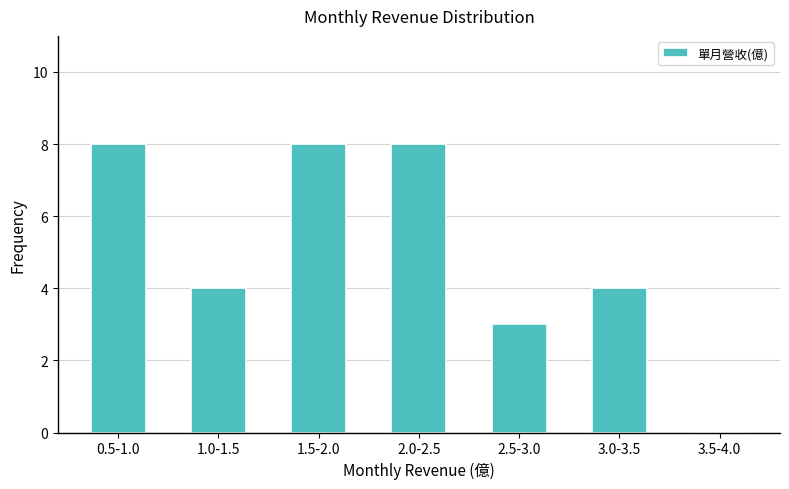

Reading right to left, what are all the values shown in this chart?

3.5-4.0=0	3.0-3.5=4	2.5-3.0=3	2.0-2.5=8	1.5-2.0=8	1.0-1.5=4	0.5-1.0=8